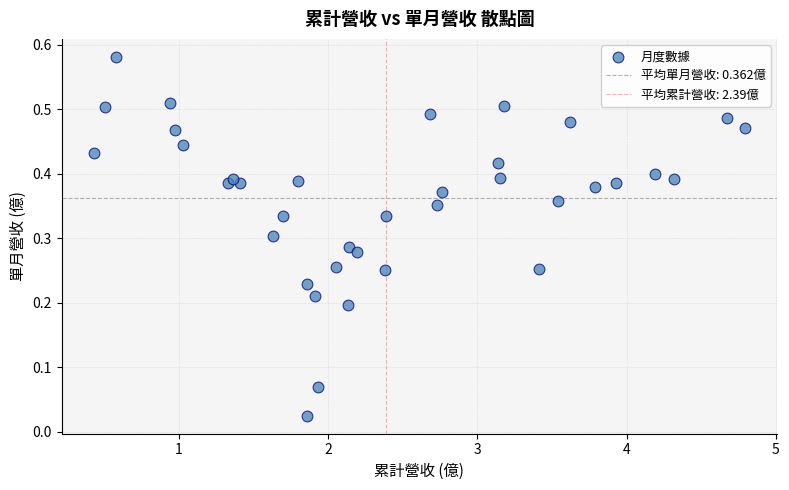

What is the range of X values (max minus min)?

4.4